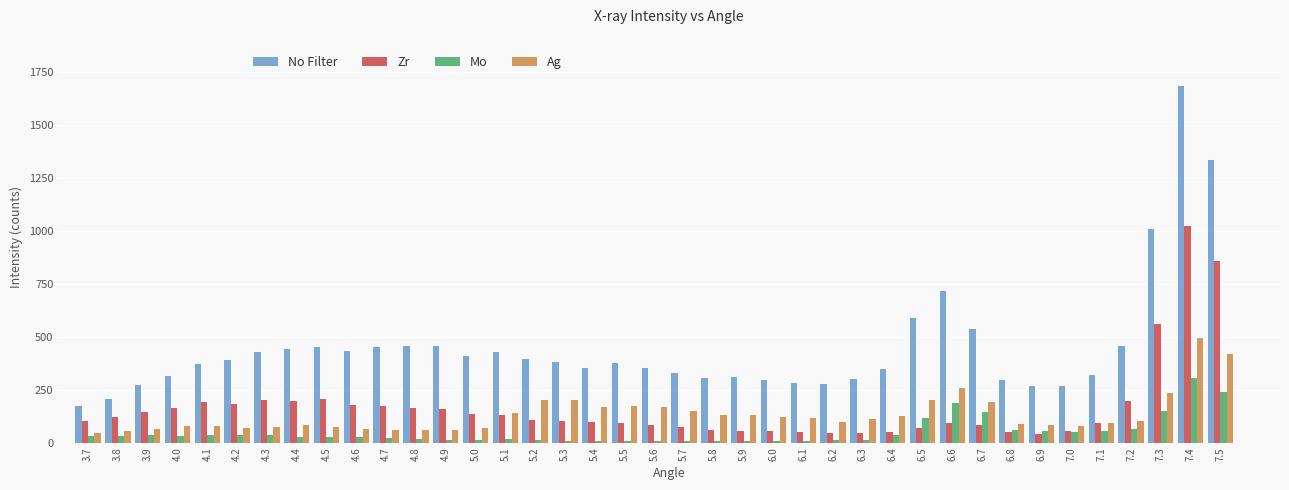

What is the average value of the Ag series?

134.4